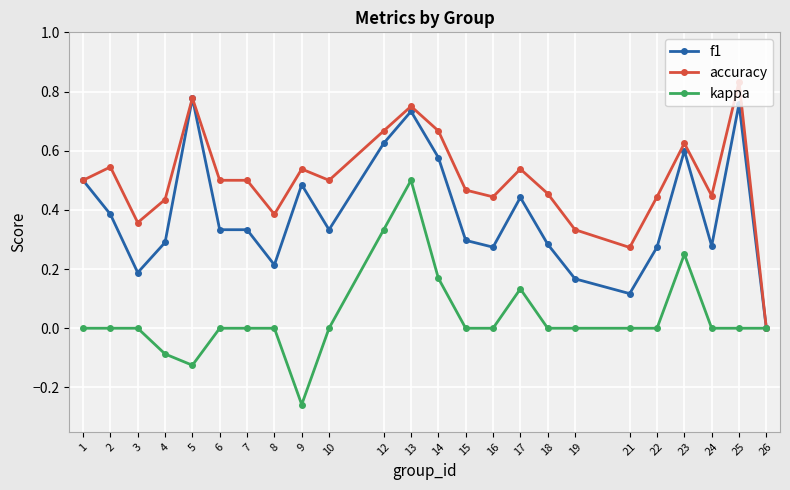

Is it true that kappa equals -0.1 at 5?

True